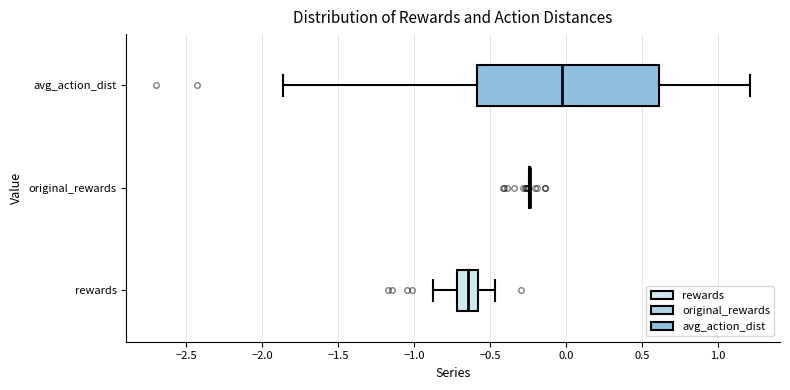

Reading bottom to top, transcribe this box plot: for each box, give where its median line is, the range the box spans, and where its two whiskers end, as read against the x-axis. The values are not printed on the chart, so give them approximately, as read against the axis.

rewards: median -0.65, box -0.70 to -0.60, whiskers -0.90 to -0.45
original_rewards: box collapsed to a line at -0.25, whiskers -0.25 to -0.25
avg_action_dist: median -0.05, box -0.60 to 0.60, whiskers -1.85 to 1.20